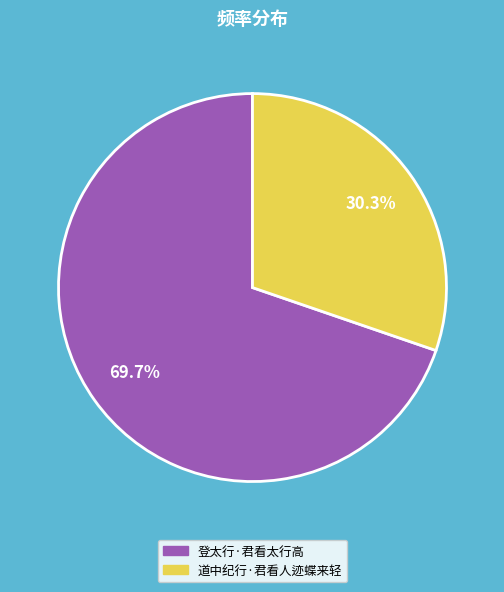

To the nearest percent, what is the difference between the largest and smallest slice percentages?

39%